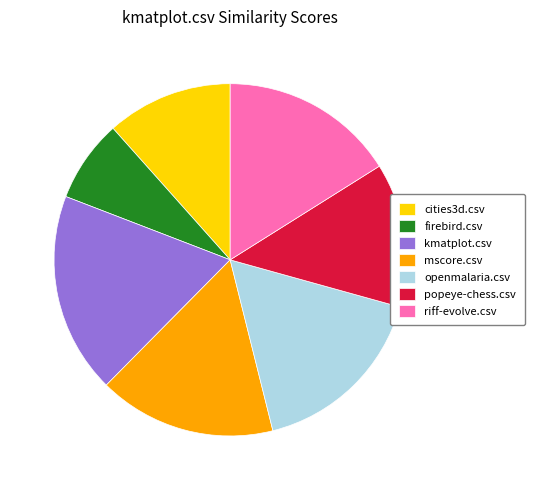

Is there a majority slice in this chart?

No